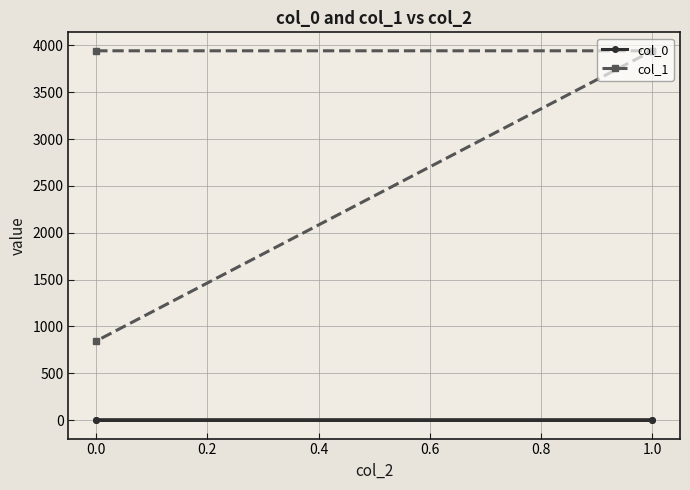

What is the sum of all col_1 values?

12669.4